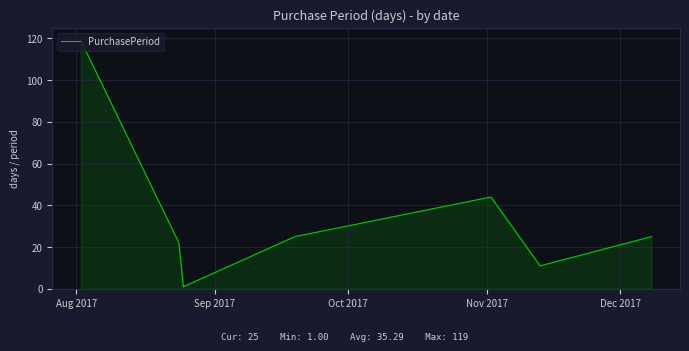

What is the average value?

35